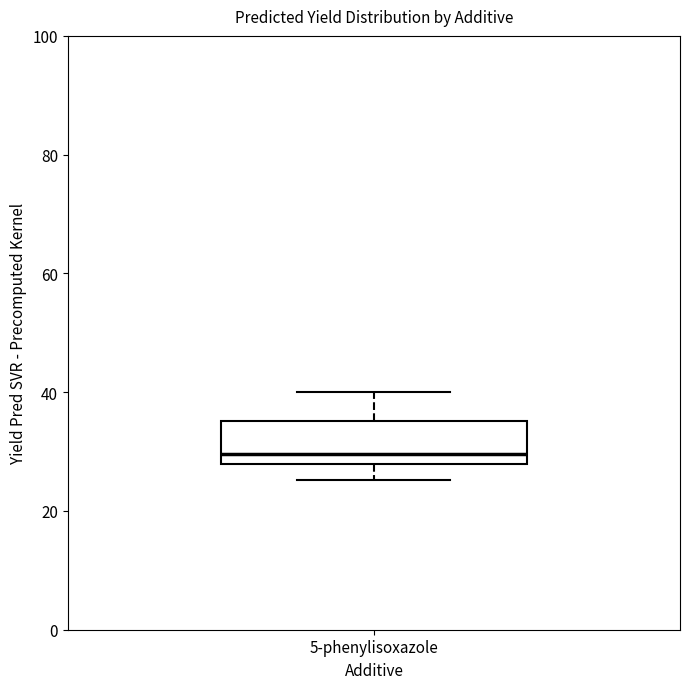

Transcribe this box plot: give where the median line is, the range the box spans, and where the two whiskers end, as read against the y-axis. The values are not printed on the chart, so give them approximately, as read against the axis.

median 30, box 28 to 36, whiskers 26 to 40